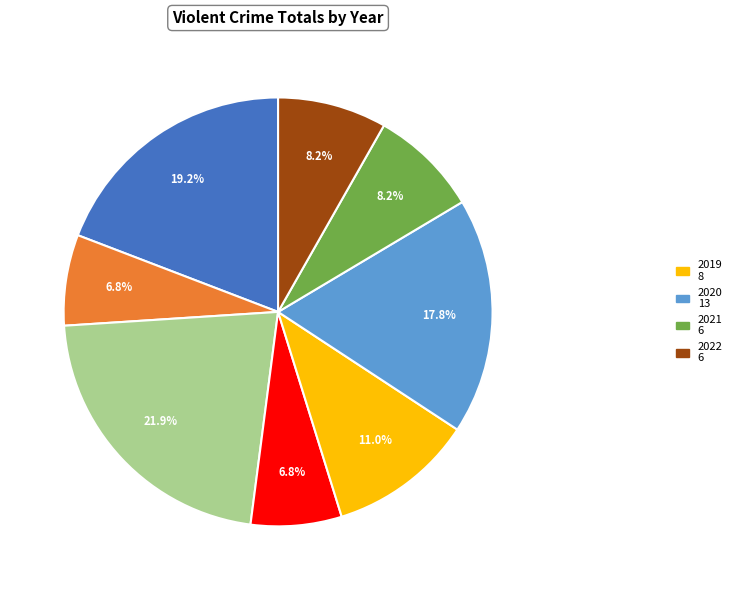

Is there a majority slice in this chart?

No